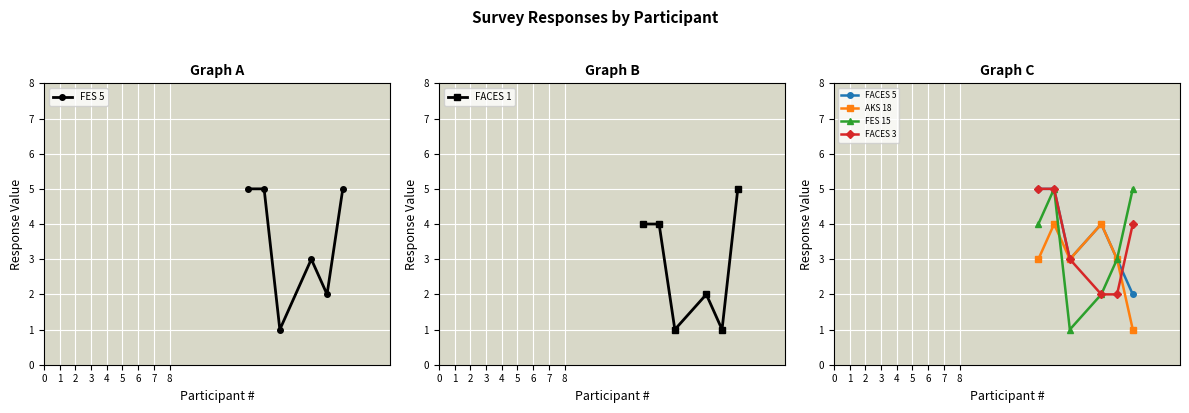

How many interior local peaks does the AKS 18 series have?

2